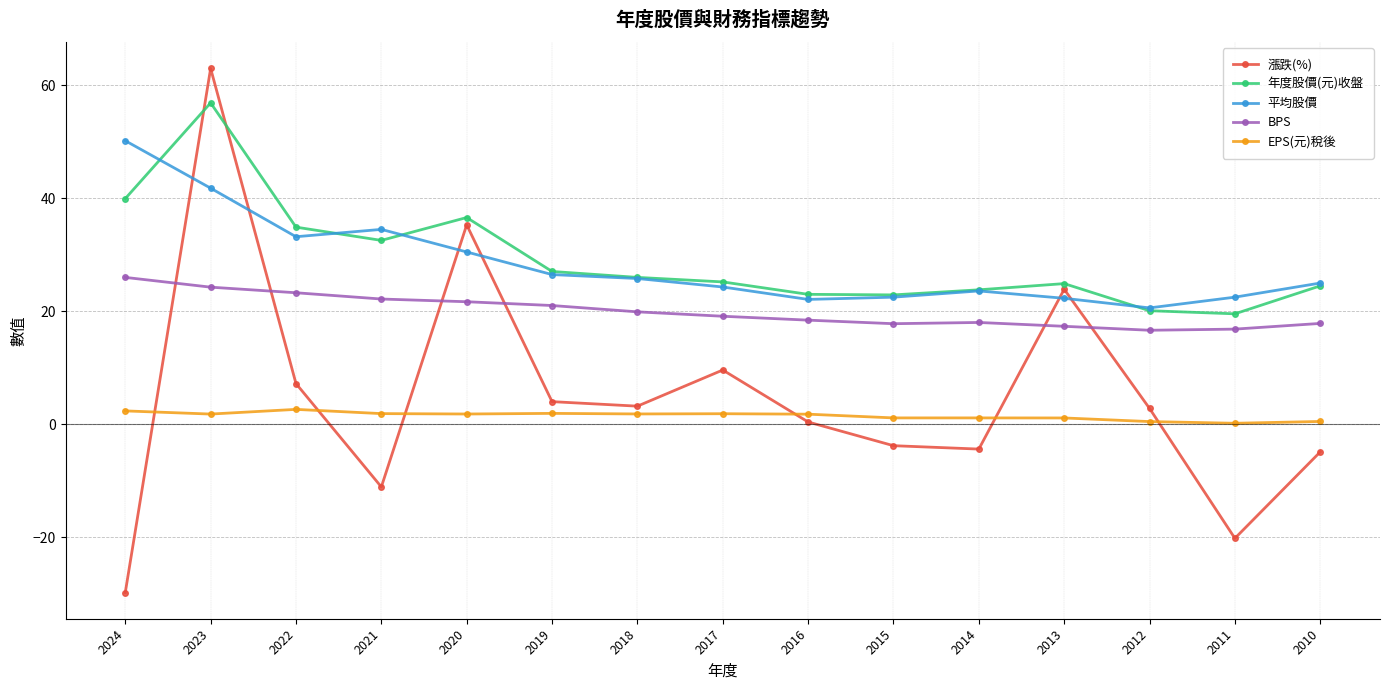

True or false: EPS(元)稅後 and 平均股價 cross at least once.

False